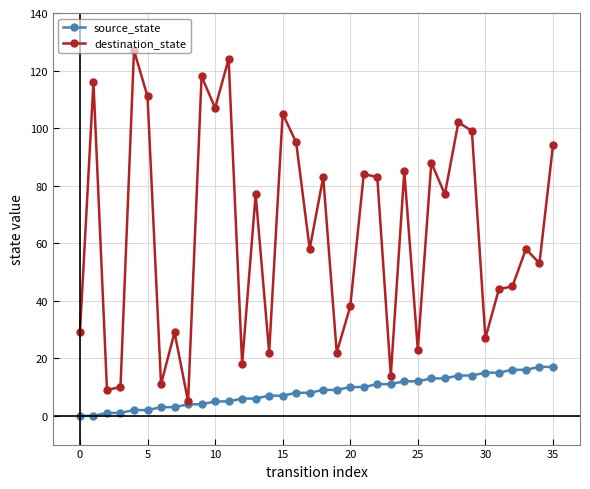

How many values in the source_state series are below 9?

18